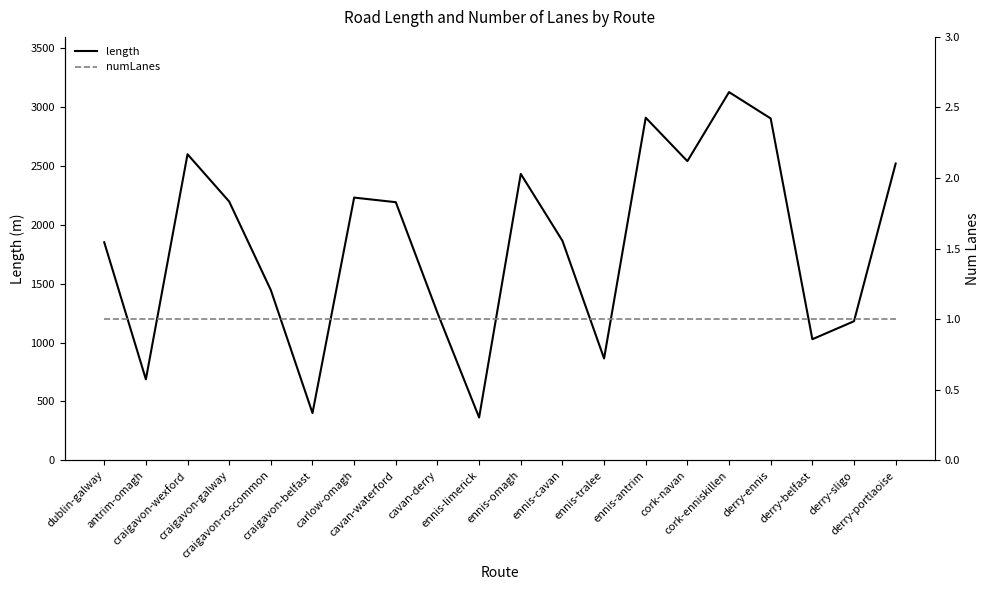

At which category does length reach its first local peak?

craigavon-wexford